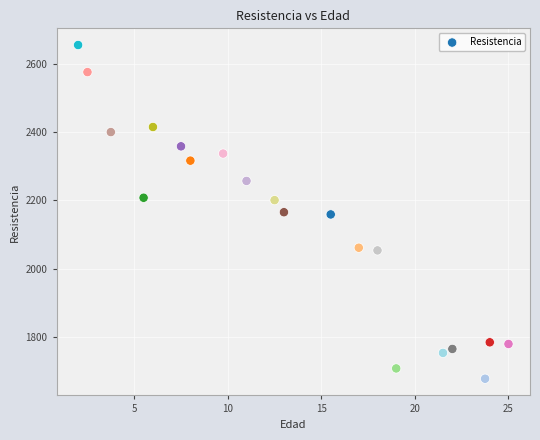

What is the range of X values (max minus min)?

23.0